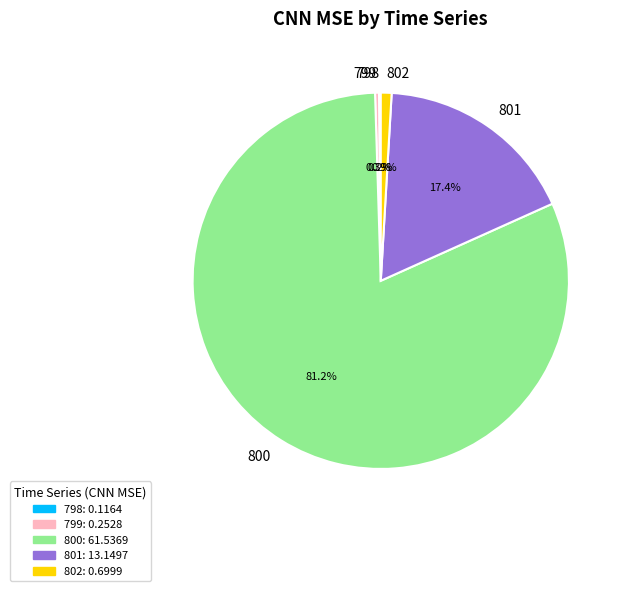

Which category has the biggest portion of the pie?

800